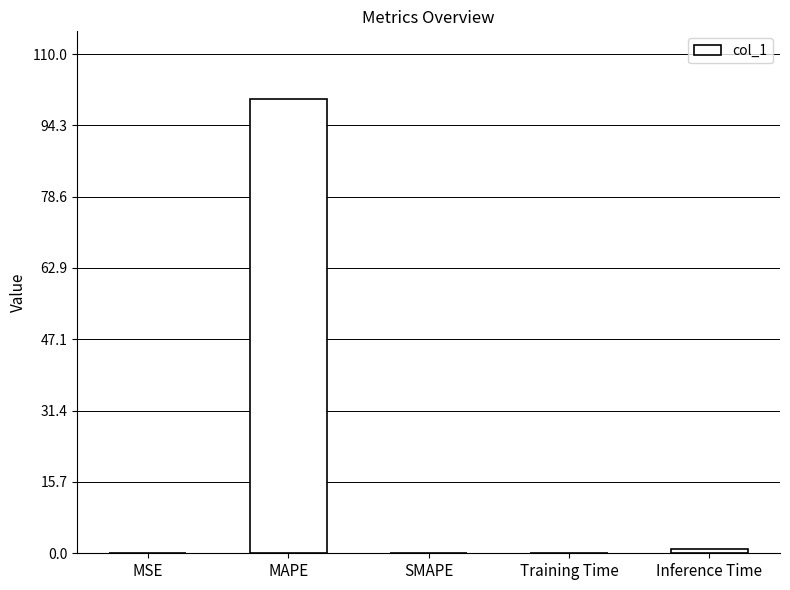

What is the sum of all values?

101.0